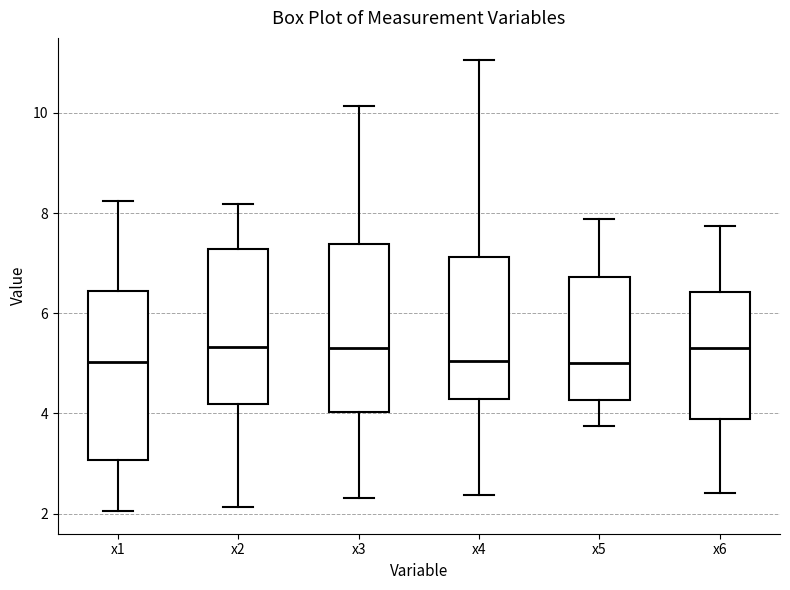

Where does the upper whisker of the box for x6 end on the y-axis? The values are not printed on the chart, so give them approximately, as read against the axis.

7.8